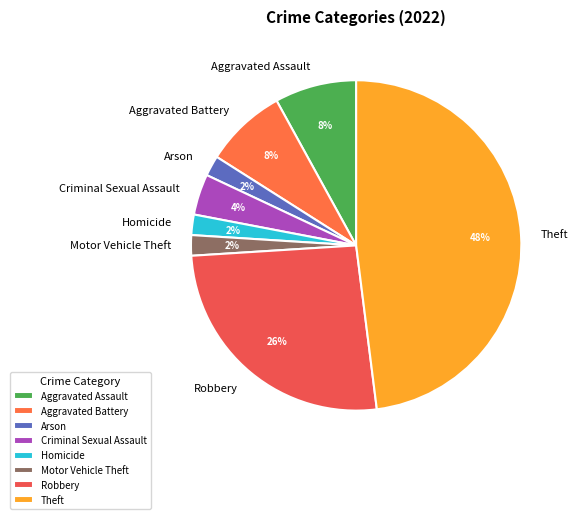

Approximately how many times larger is the value at Motor Vehicle Theft compared to Homicide?

1.0